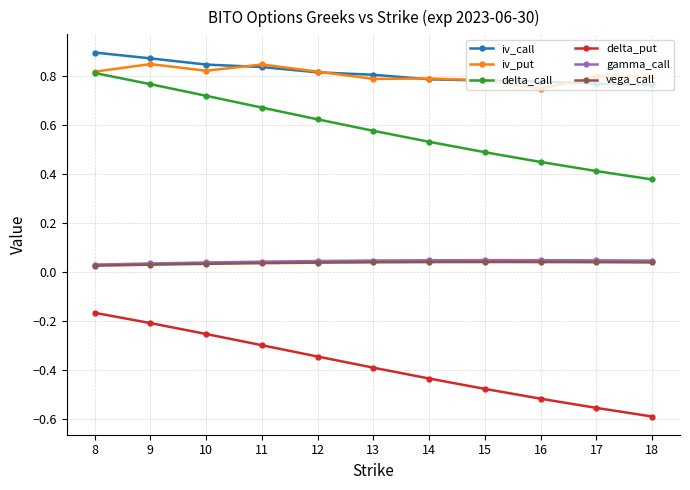

At how many categories does at least one series exceed 0?

11